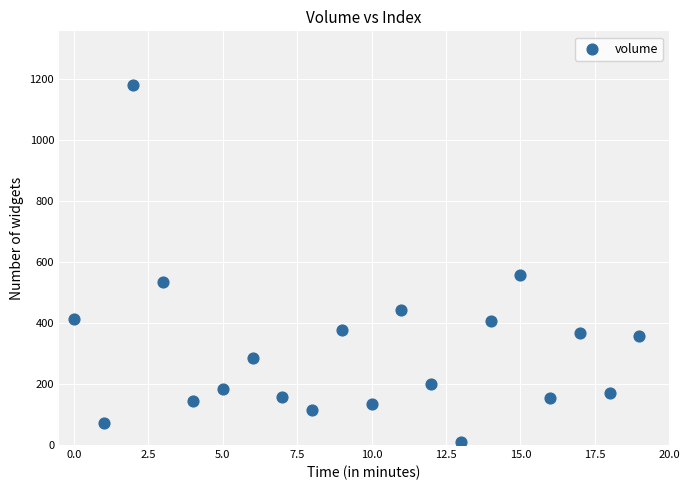

What is the range of Y values (max minus min)?

1172.5